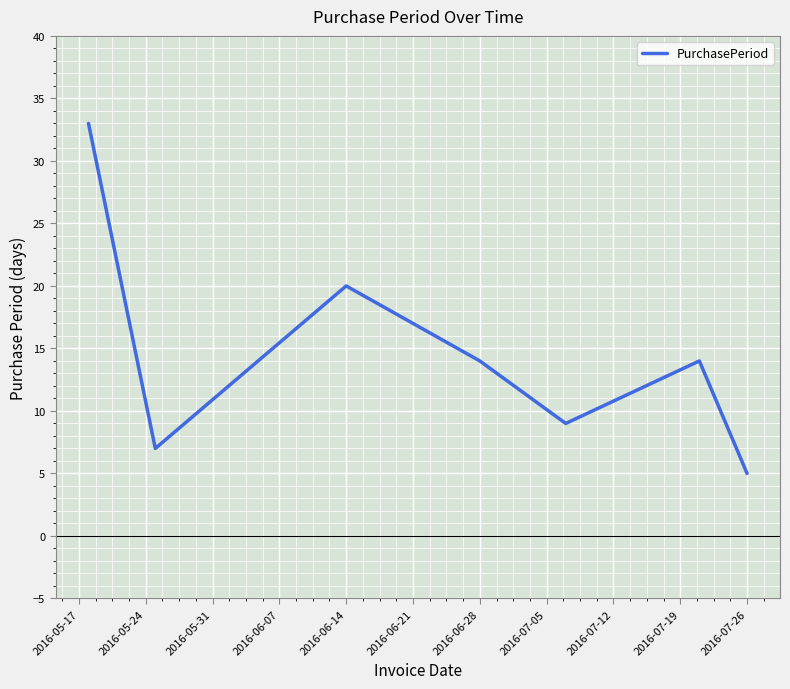

What is the difference between the maximum and minimum values?

28